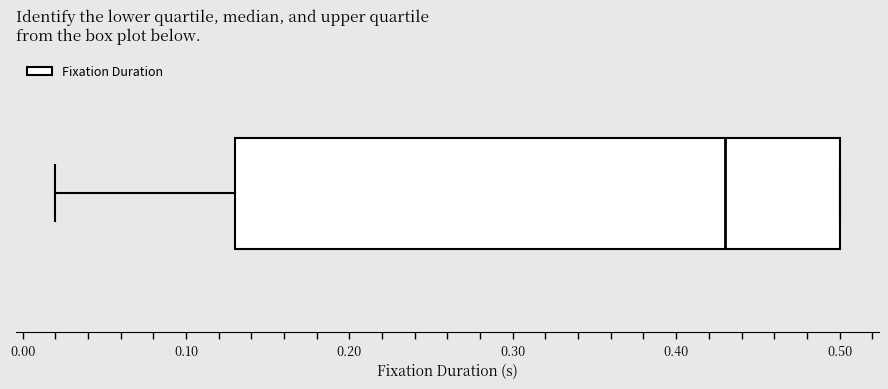

Where is the right edge of the box on the x-axis? The values are not printed on the chart, so give them approximately, as read against the axis.

0.50